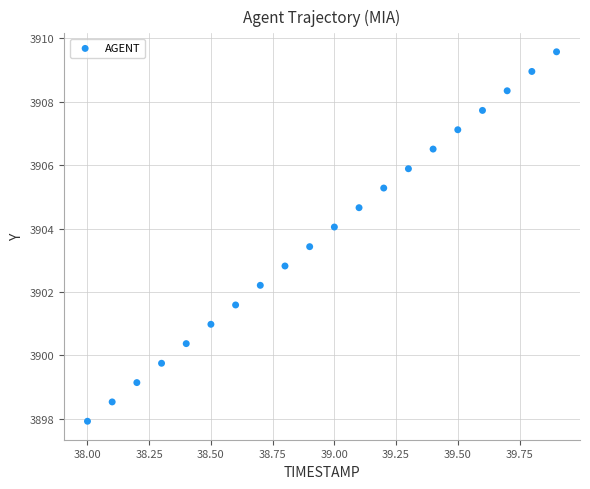

What Y value in the scatter plot is closest to 3903?

3902.8